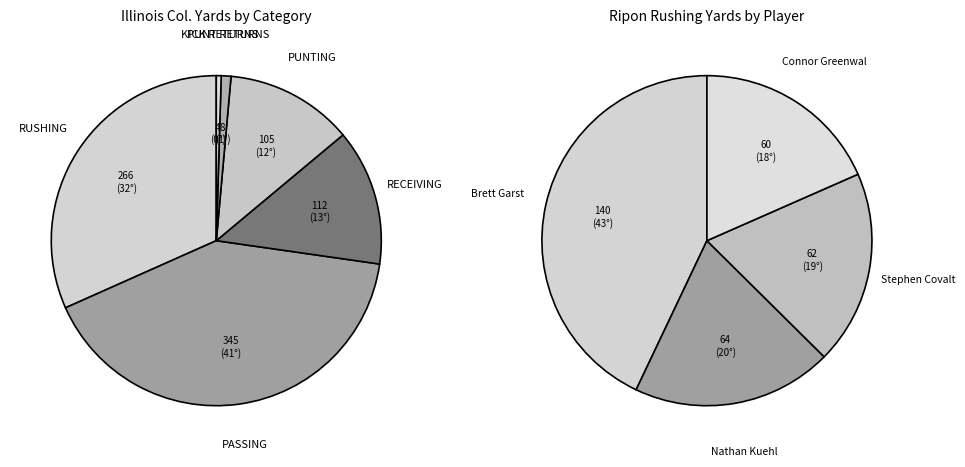

Is there a majority slice in this chart?

No